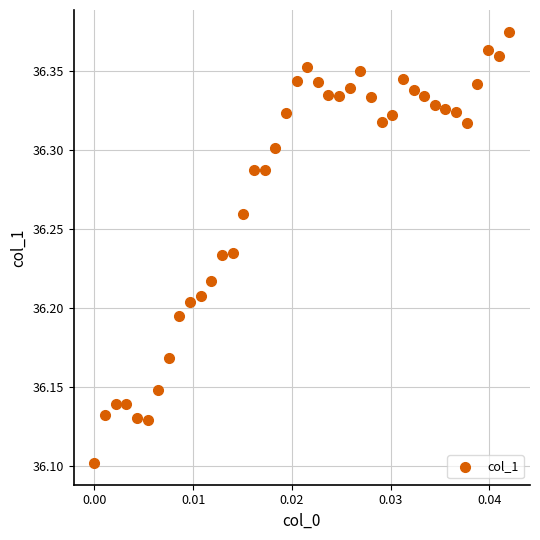

What is the range of Y values (max minus min)?

0.3